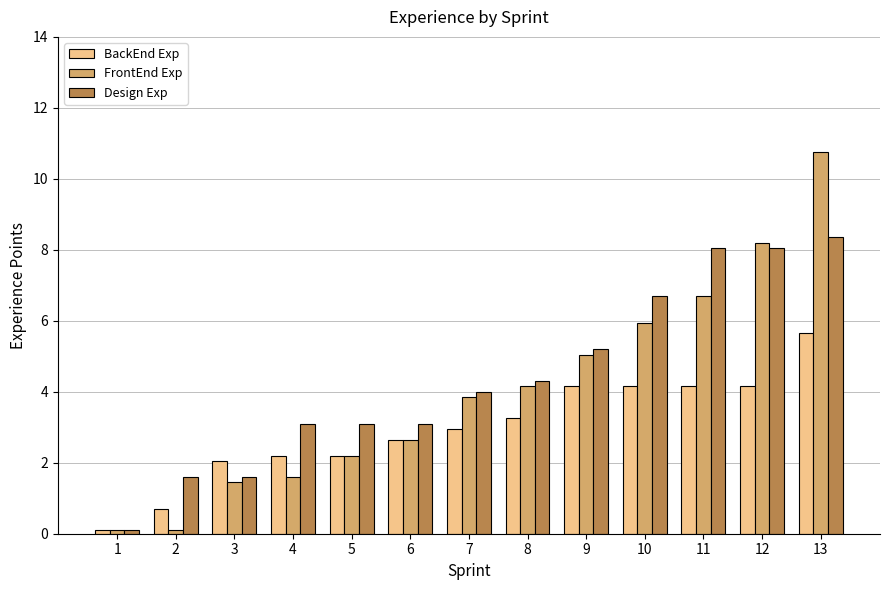

At which category is the sum across all series the highest?

13